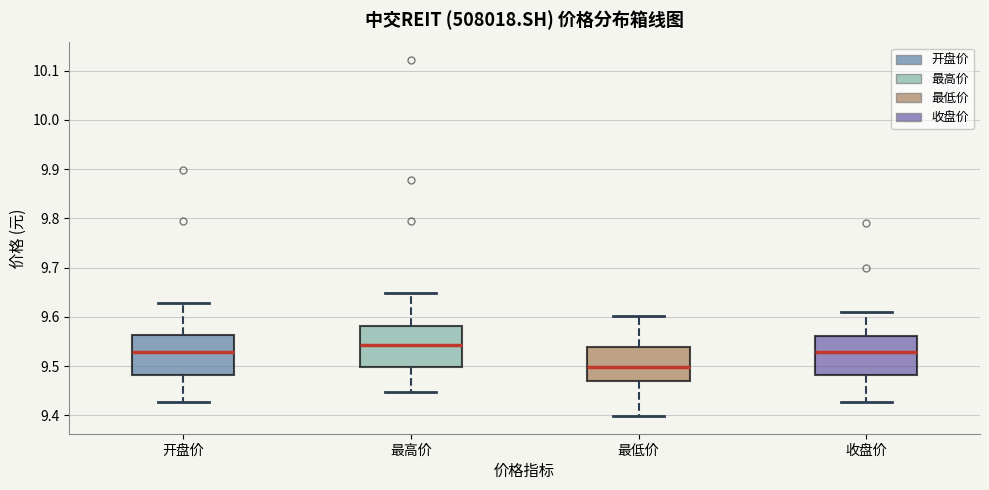

Where does the median line of the box for 开盘价 sit on the y-axis? The values are not printed on the chart, so give them approximately, as read against the axis.

9.53